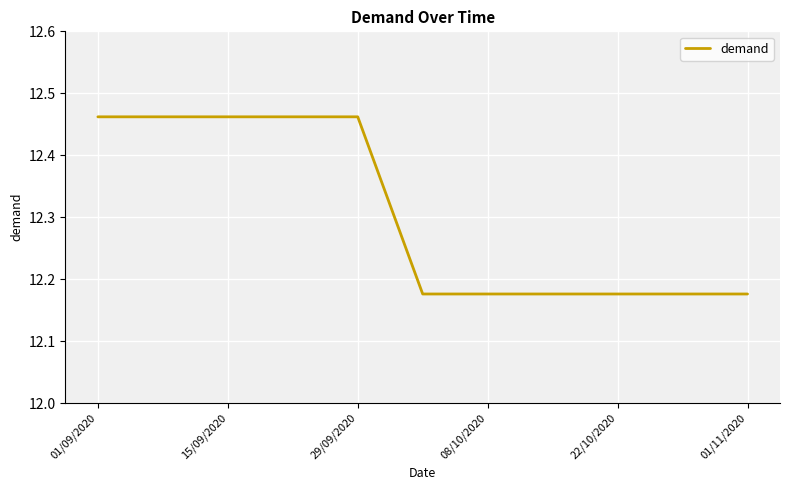

What is the difference between the second highest and second lowest values?

0.3